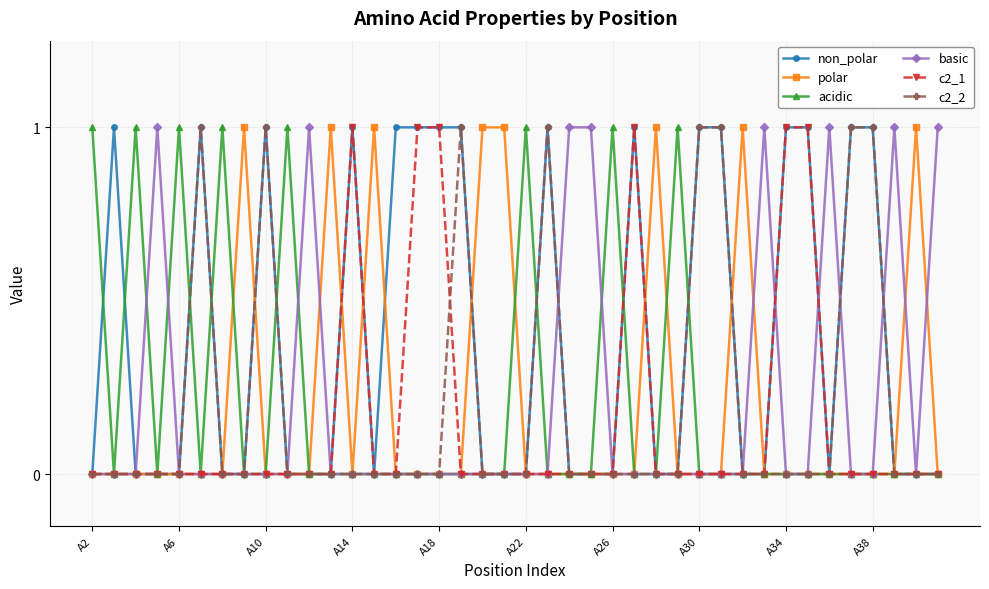

What is the sum of all non_polar values?

16